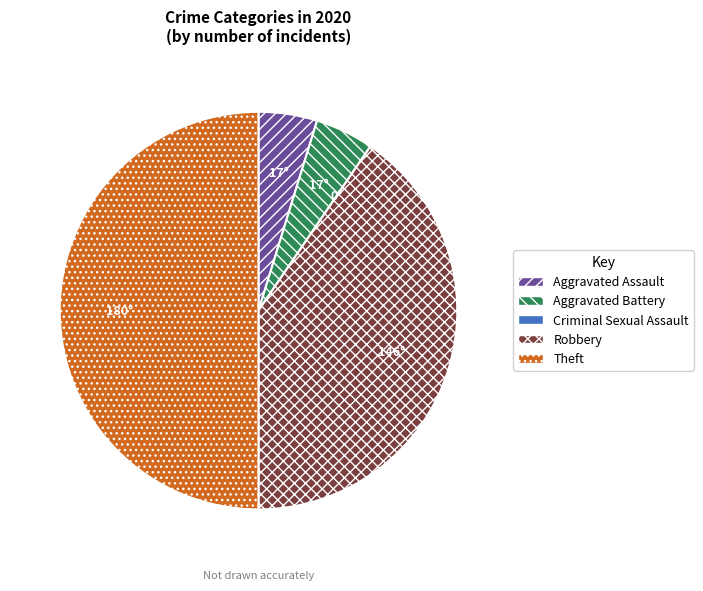

Which category has the biggest portion of the pie?

Theft